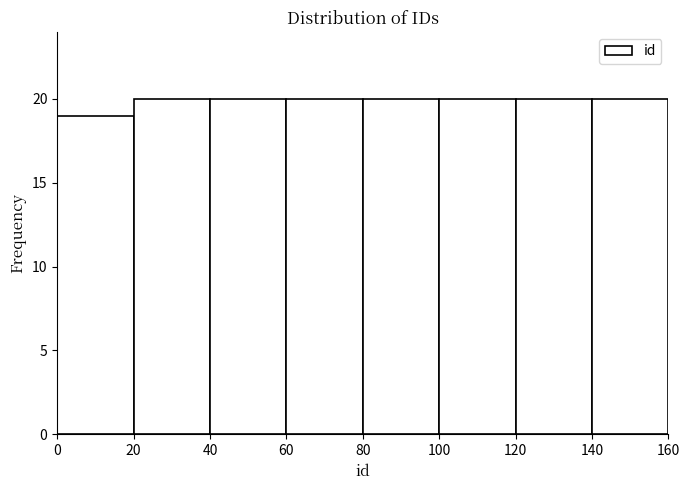

Reading left to right, transcribe this chart: for each bar, give the range it covers on the x-axis and its height. The values are not printed on the chart, so give them approximately, as read against the axis.

0 to 20: 19
20 to 40: 20
40 to 60: 20
60 to 80: 20
80 to 100: 20
100 to 120: 20
120 to 140: 20
140 to 160: 20